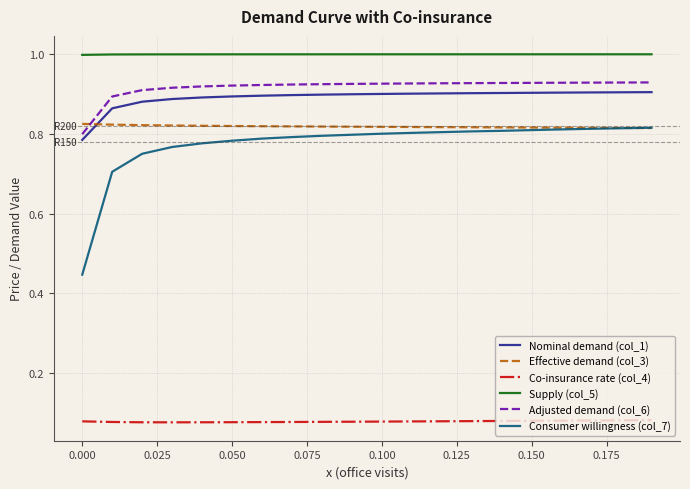

True or false: Effective demand (col_3) and Co-insurance rate (col_4) cross at least once.

False